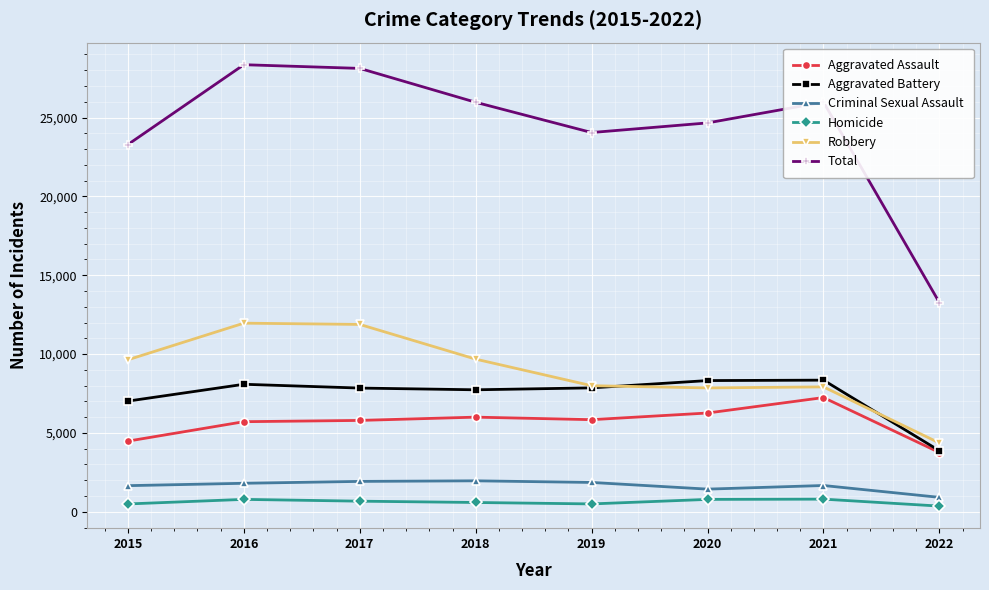

True or false: Homicide and Aggravated Assault cross at least once.

False